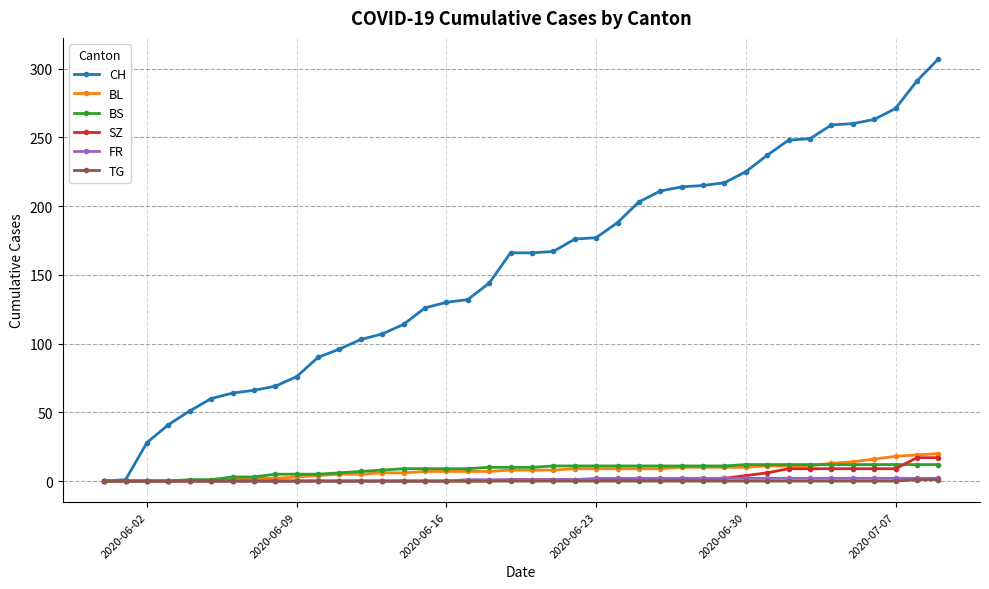

At how many categories does at least one series exceed 162?

21